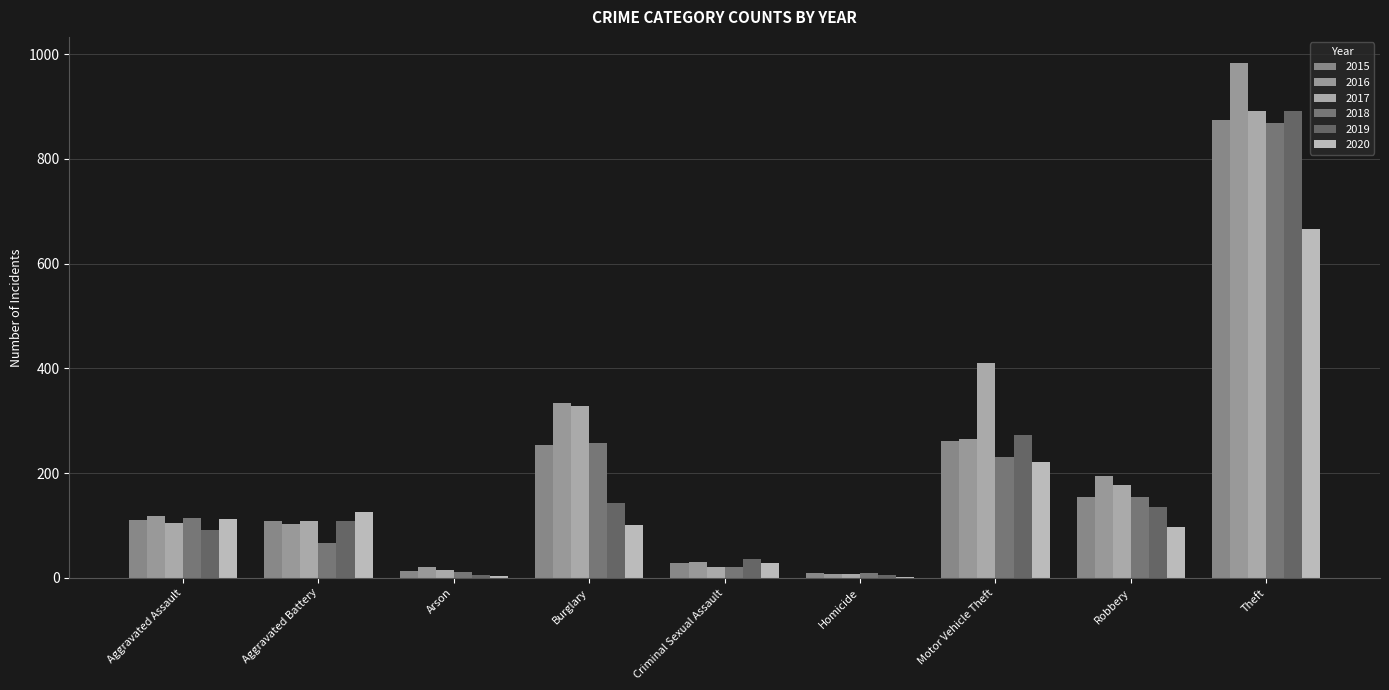

How many groups of bars are there?

9